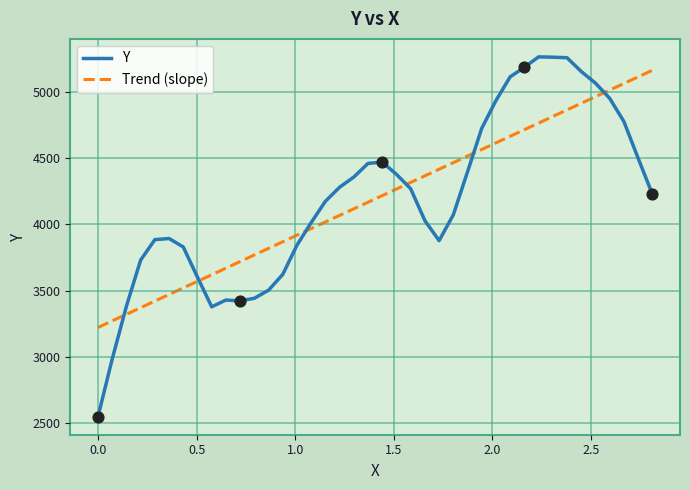

What is the greatest value displayed?

5263.0